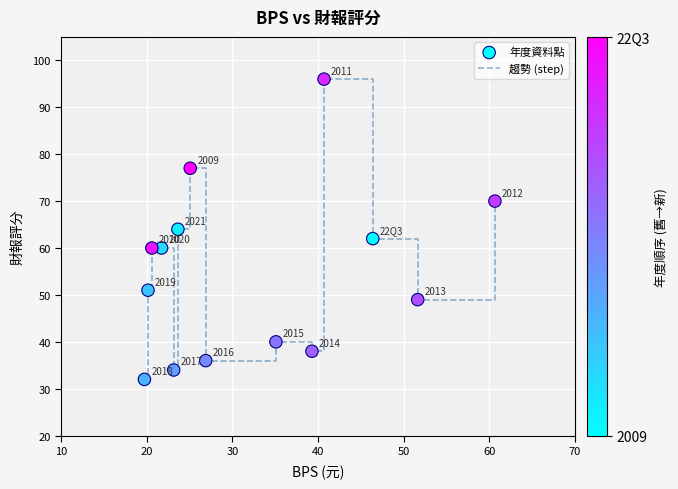

What is the greatest value displayed?

96